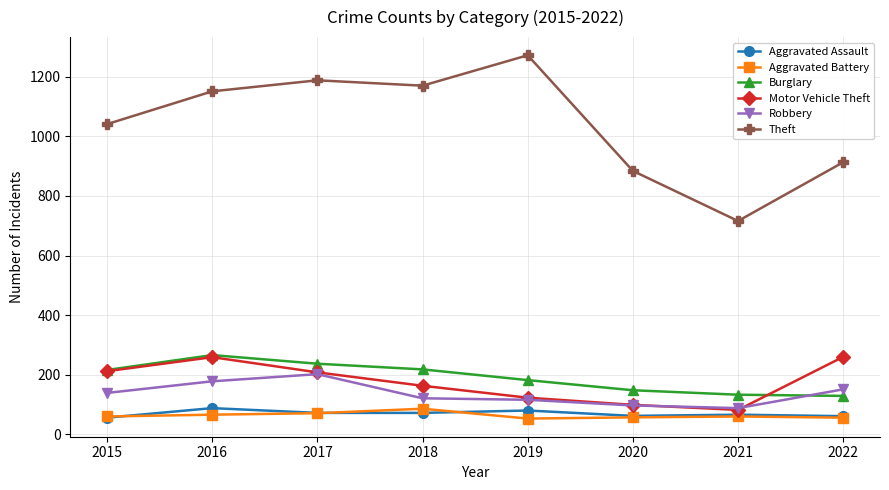

Is it true that Theft equals 2084 at 2017?

False